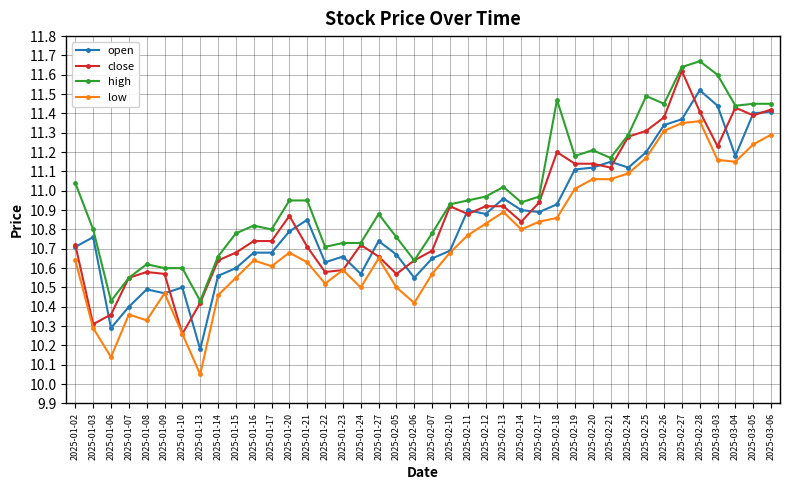

Which category has the lowest value in the open series?

2025-01-13